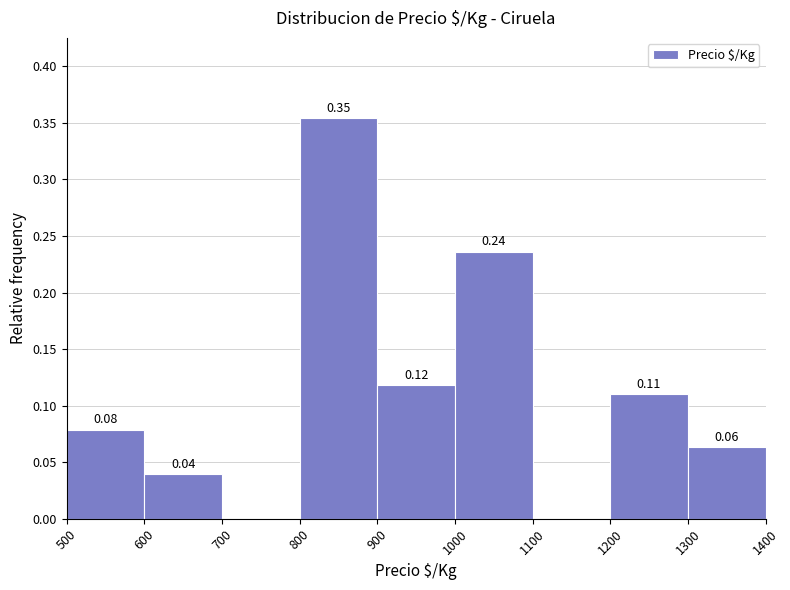

Over which range of the x-axis is the bar tallest?

800 to 900